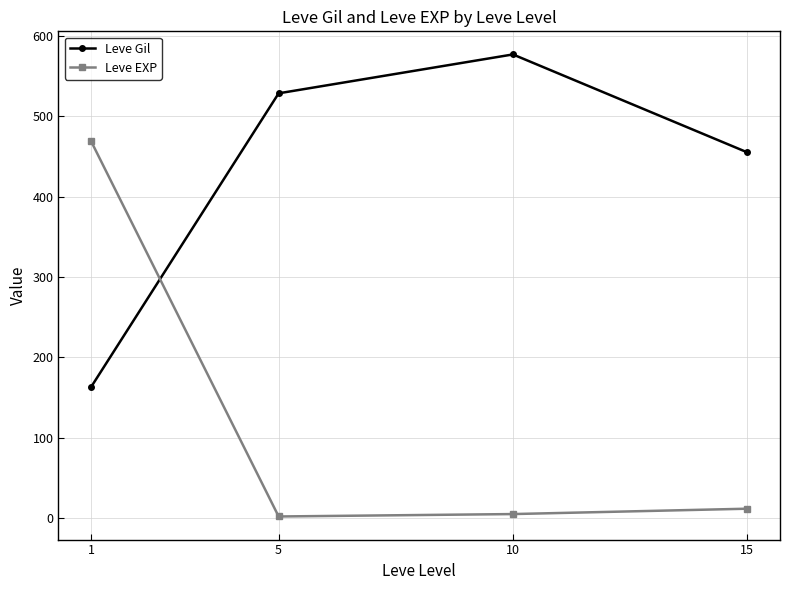

True or false: Leve EXP and Leve Gil cross at least once.

True